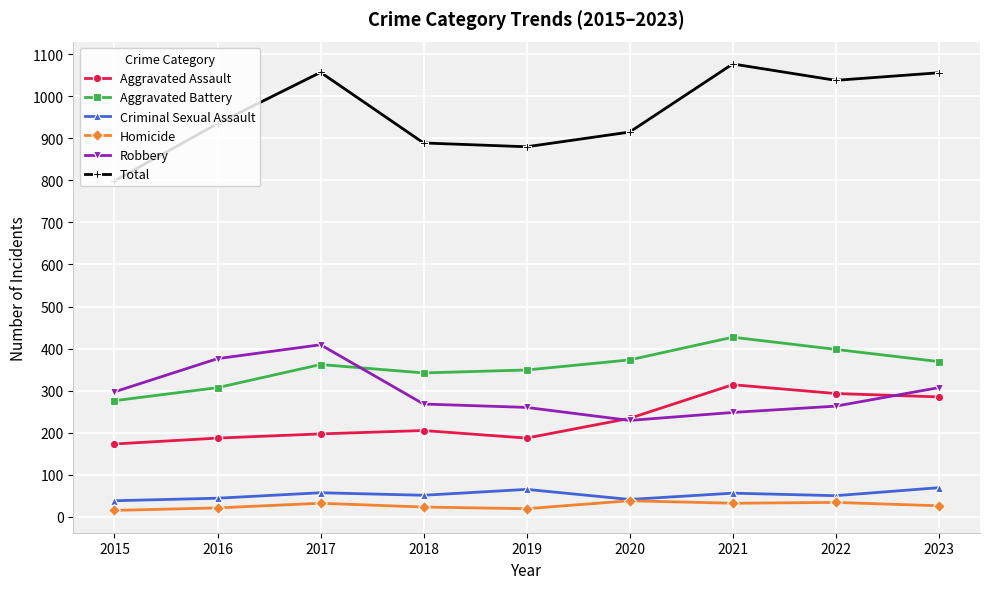

In Aggravated Battery, how many points are lower than both neighbors (excluding endpoints)?

1